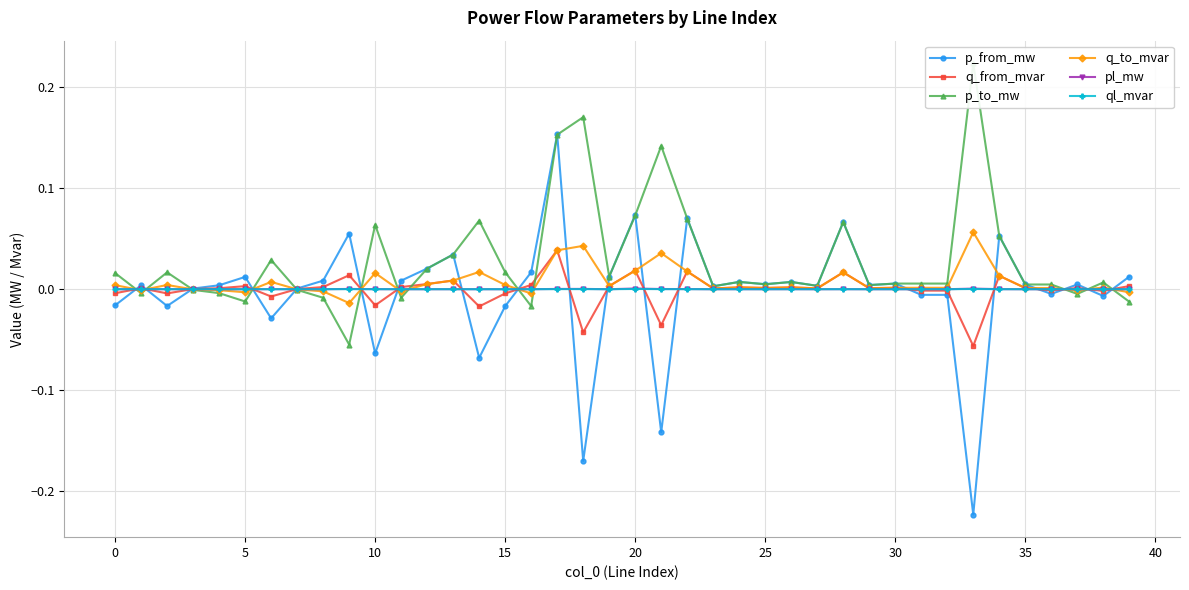

What is the label of the 22nd point from the left?

21